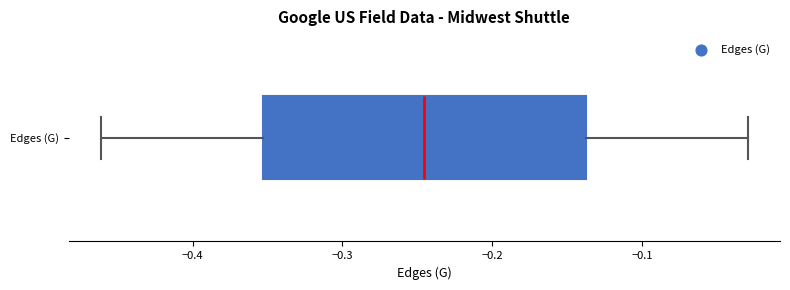

Read this box plot against the x-axis: the position of the median line, the range covered by the box, and the ends of both whiskers. The values are not printed on the chart, so give them approximately, as read against the axis.

median -0.25, box -0.35 to -0.14, whiskers -0.46 to -0.03